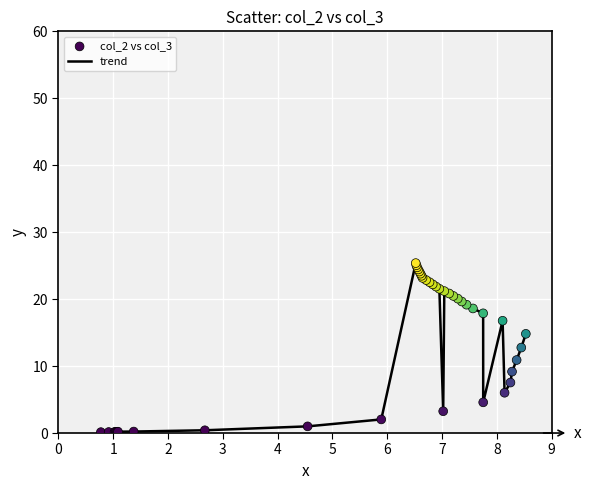

Is this an area chart (filled region under the line)?

No